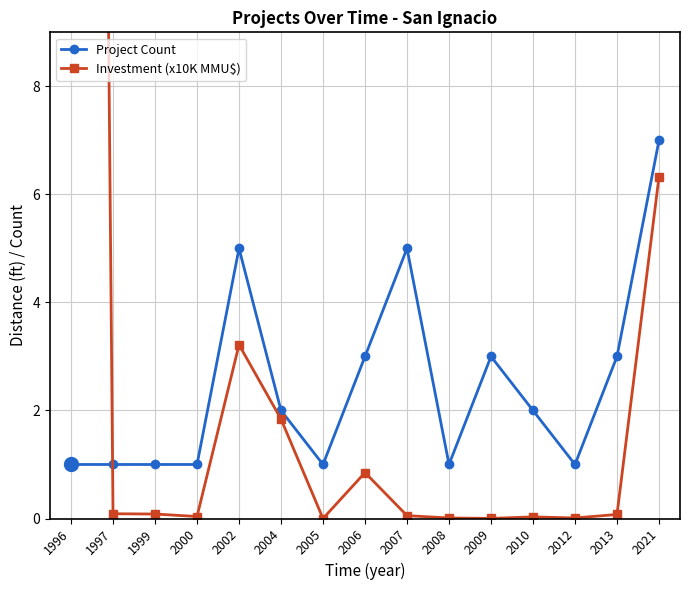

Between which two adjacent categories do Investment (x10K MMU$) and Project Count first intersect?

1996 and 1997